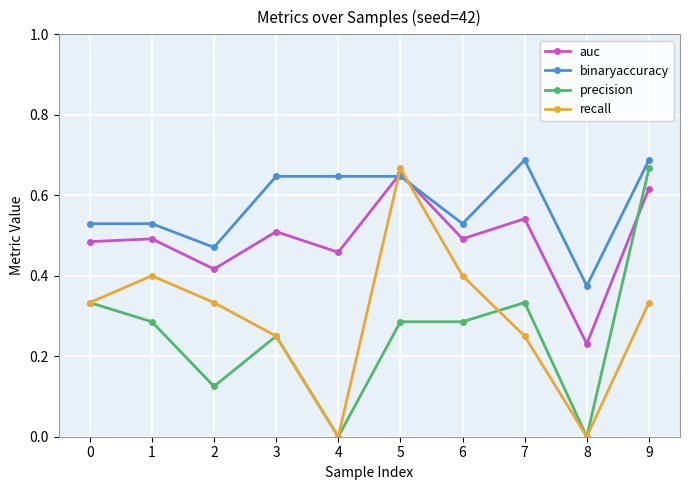

True or false: binaryaccuracy and precision intersect in this chart.

False